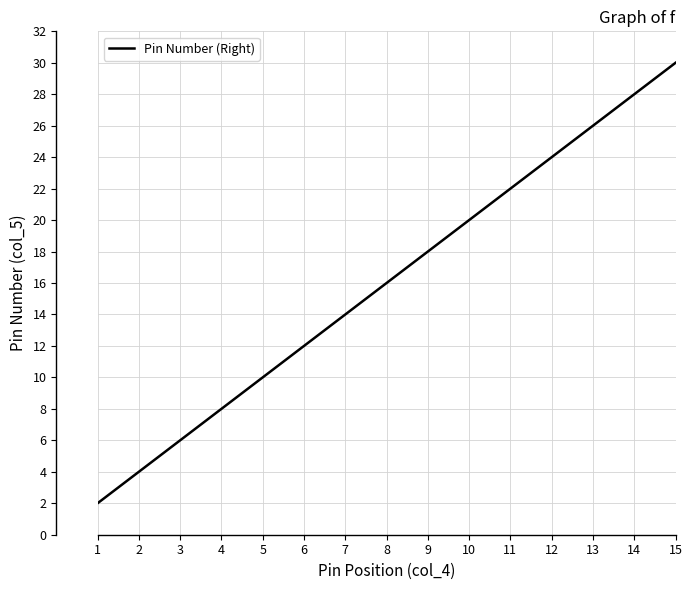

Does the chart have visible grid lines?

Yes